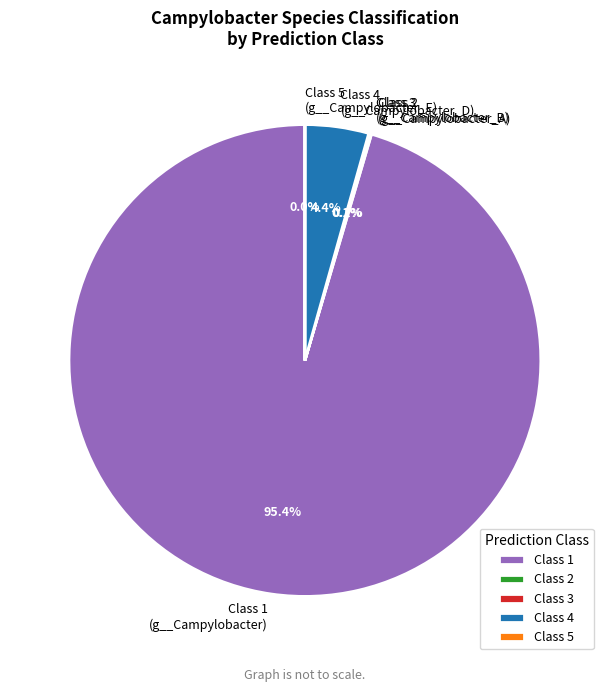

Does Class 1 (g__Campylobacter) account for over 50% of the chart?

Yes